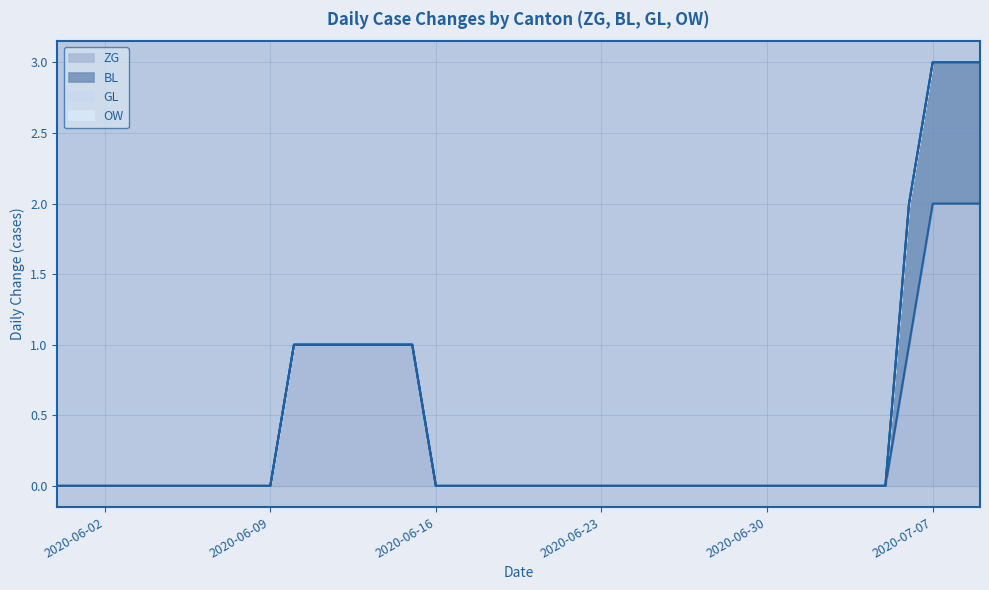

Which has a higher value, 2020-06-15 or 2020-06-04?

2020-06-15